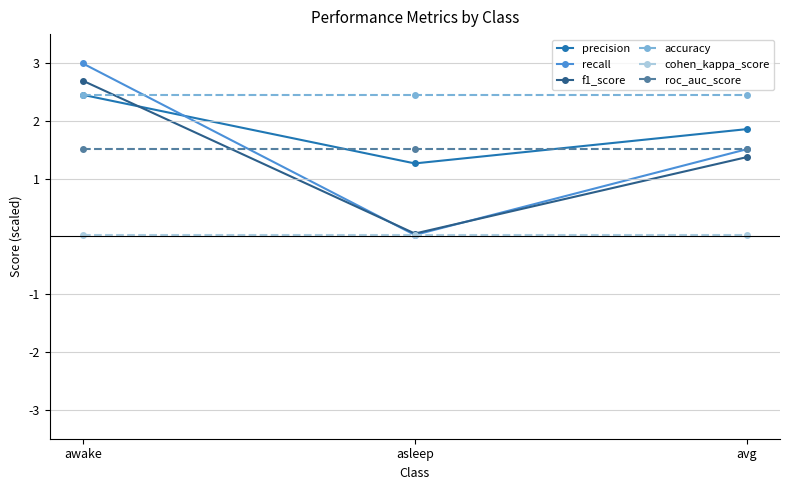

What value does the roc_auc_score series have at avg?

1.5